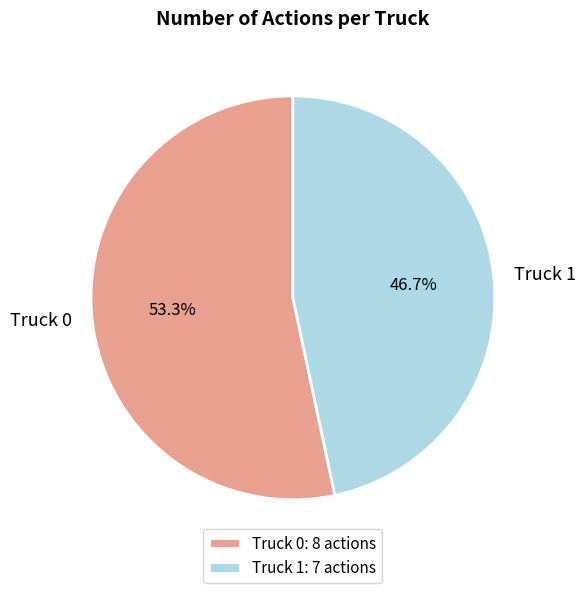

Is it true that Truck 1 is 47% of the pie?

True